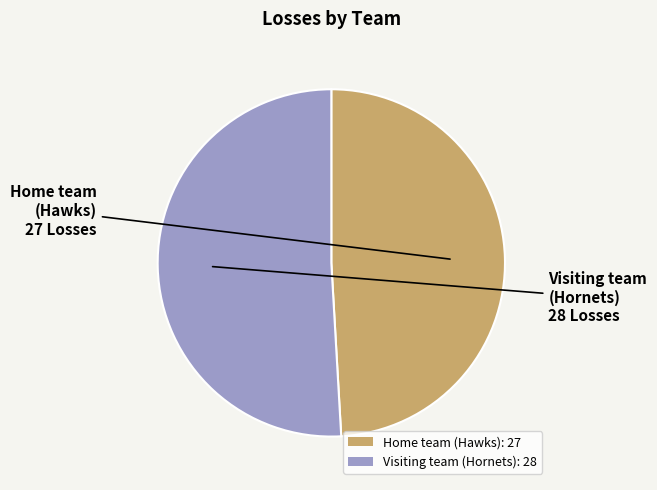

True or false: Visiting team (Hornets): 28 accounts for 58% of the total.

False